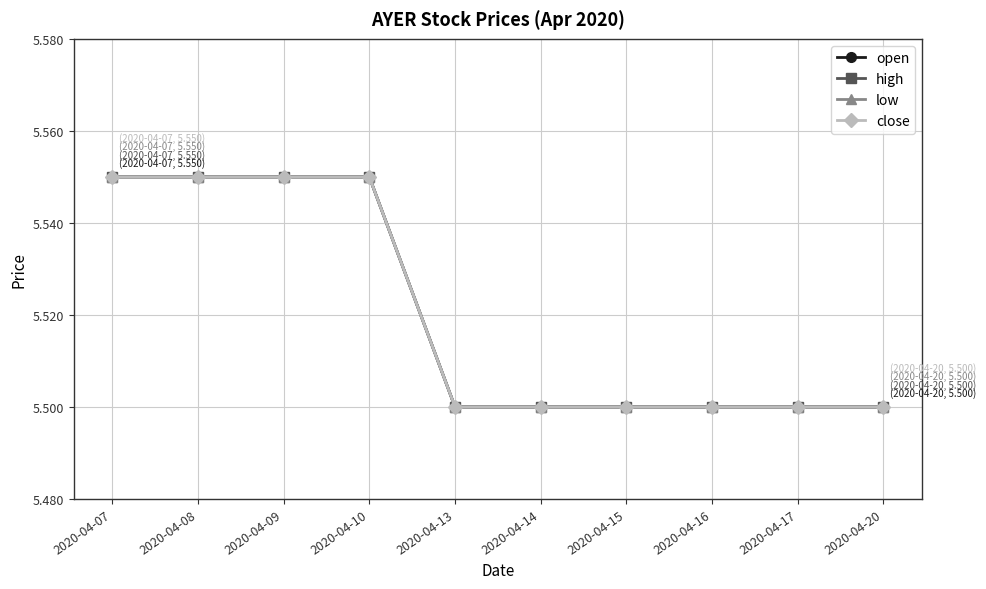

What is the average value of the open series?

5.5